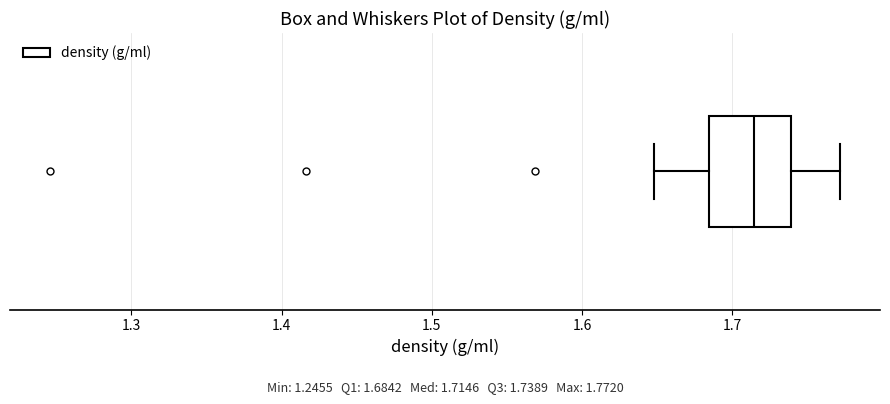

Read this box plot against the x-axis: the position of the median line, the range covered by the box, and the ends of both whiskers. The values are not printed on the chart, so give them approximately, as read against the axis.

median 1.71, box 1.68 to 1.74, whiskers 1.65 to 1.77